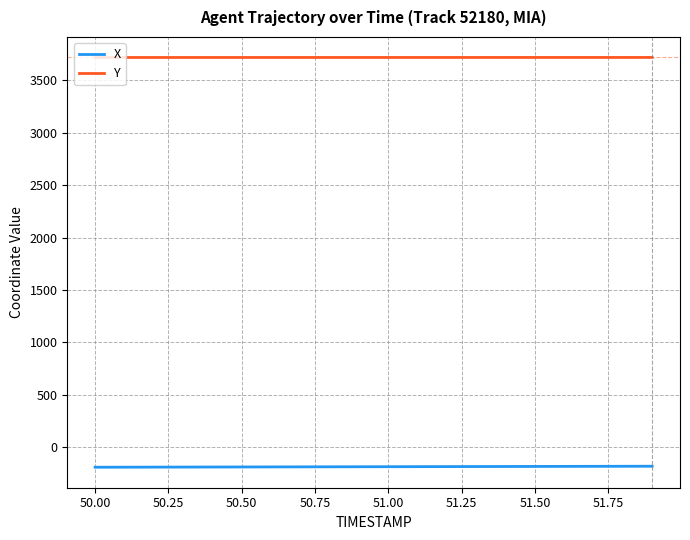

List the series in order of their peak value, highest first.

Y, X